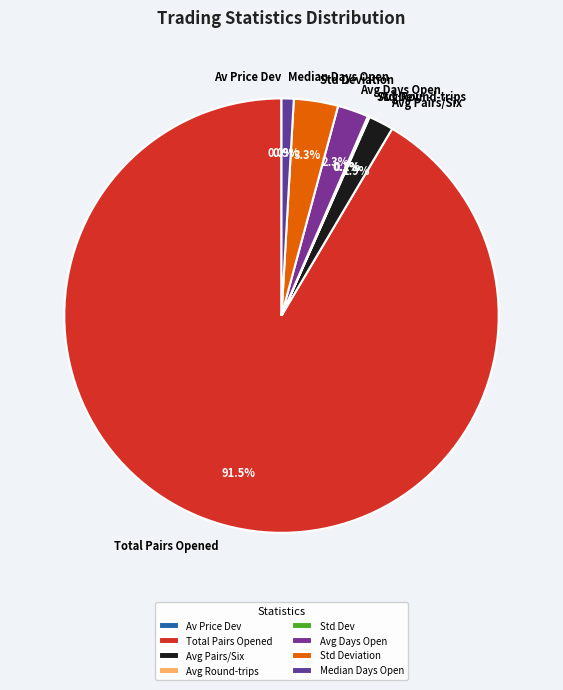

What percentage is NOT represented by Median Days Open?

99.1%